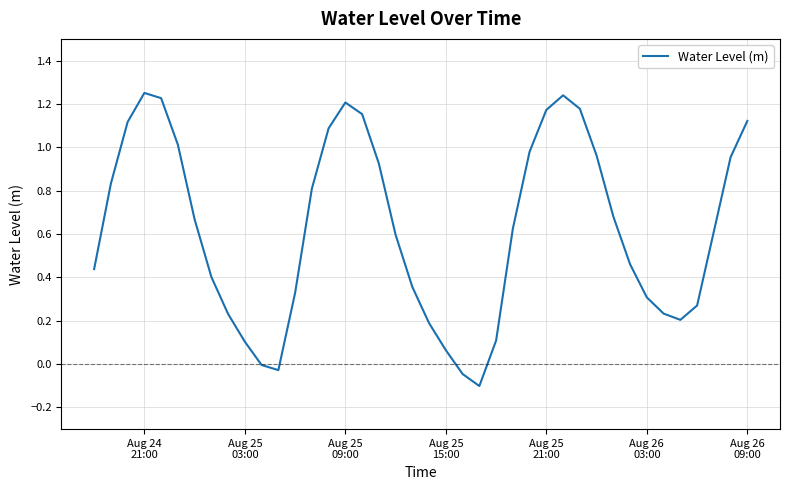

What is the difference between the maximum and minimum values?

1.4